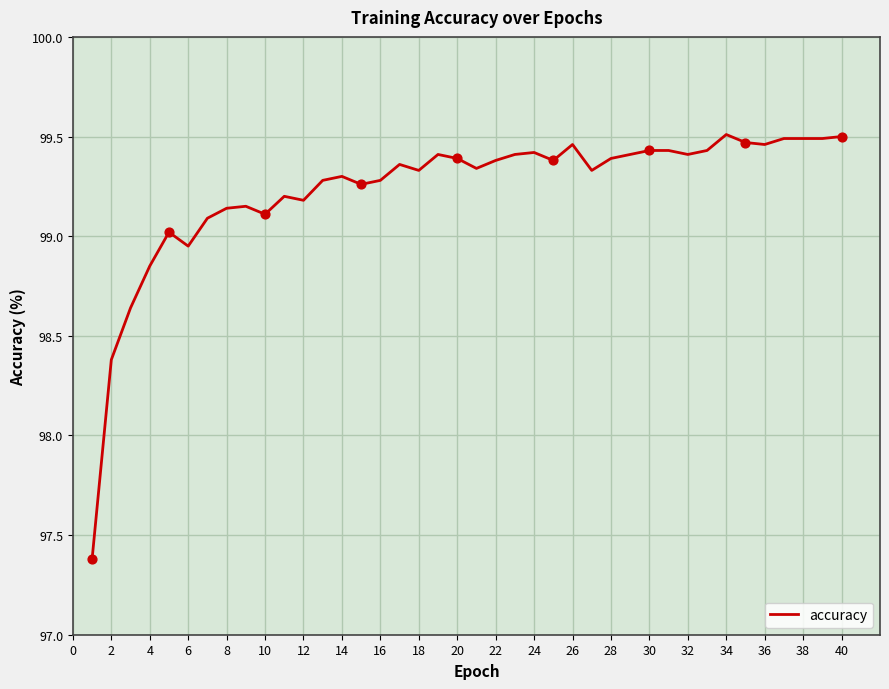

What is the minimum value shown in the chart?

97.4